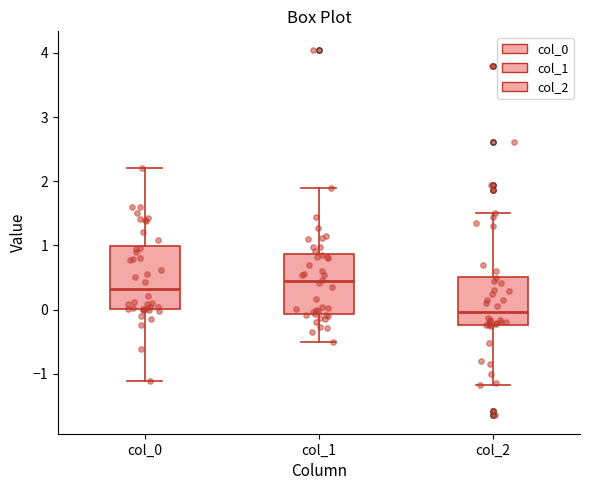

Where is the lower edge of the box for col_1 on the y-axis? The values are not printed on the chart, so give them approximately, as read against the axis.

-0.1